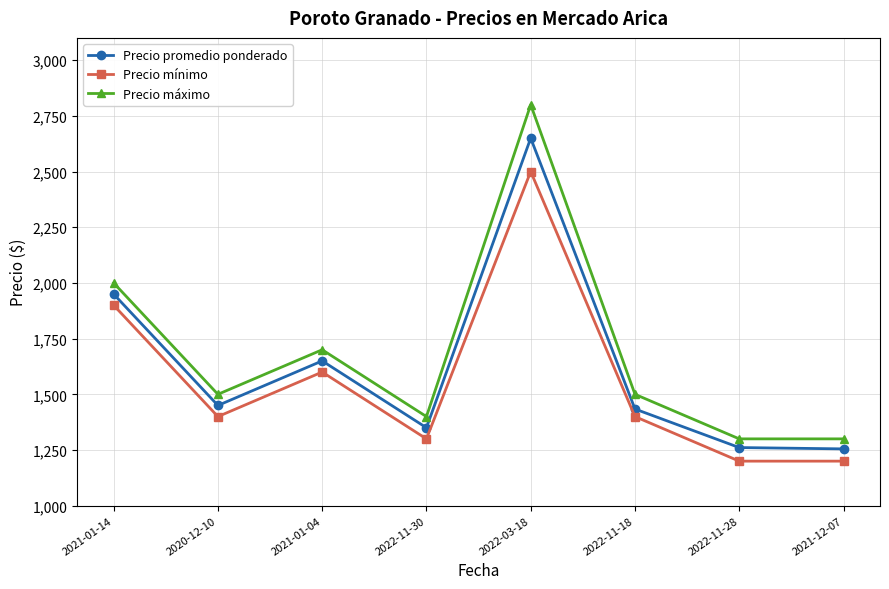

Where is the first local minimum for Precio mínimo?

2020-12-10